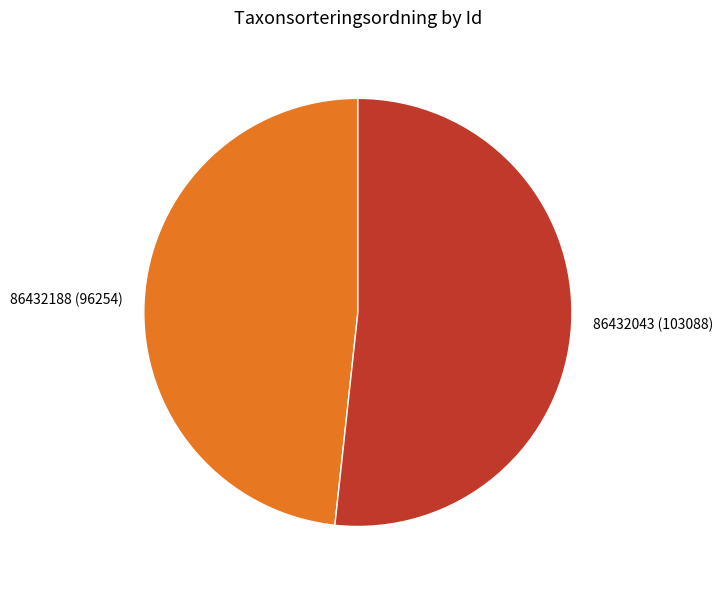

Rank the categories by value from lowest to highest.

86432188, 86432043